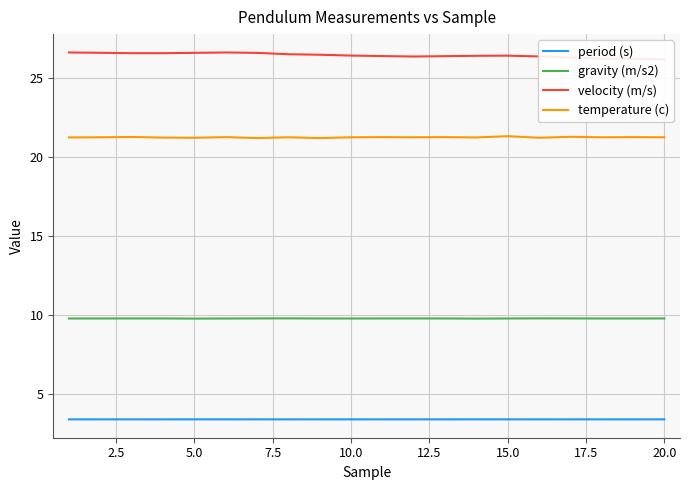

True or false: gravity (m/s2) and temperature (c) cross at least once.

False